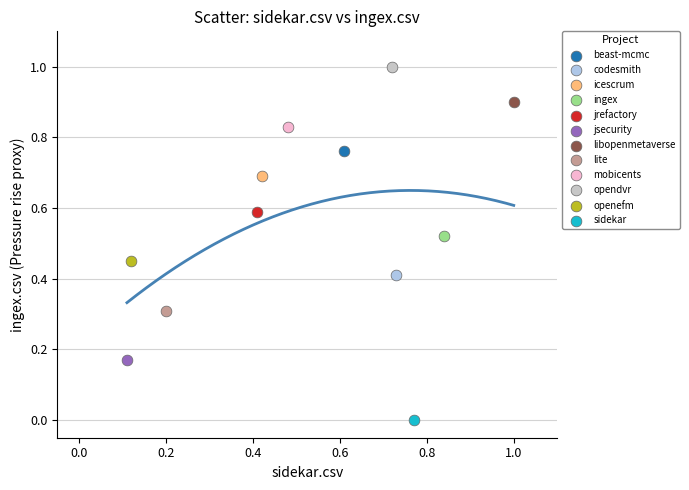

What are all the series names shown in the legend?

beast-mcmc, codesmith, icescrum, ingex, jrefactory, jsecurity, libopenmetaverse, lite, mobicents, opendvr, openefm, sidekar